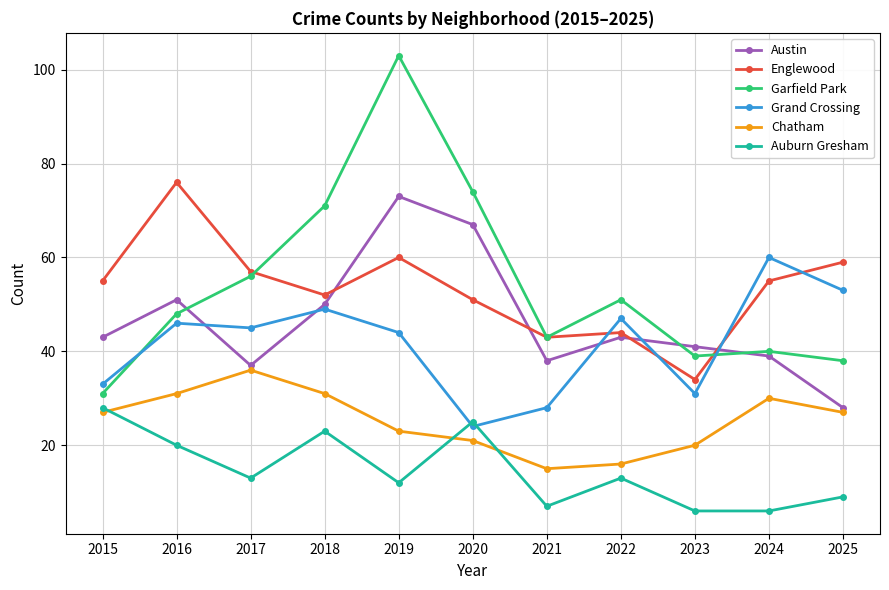

What is the highest value of the Chatham series?

36